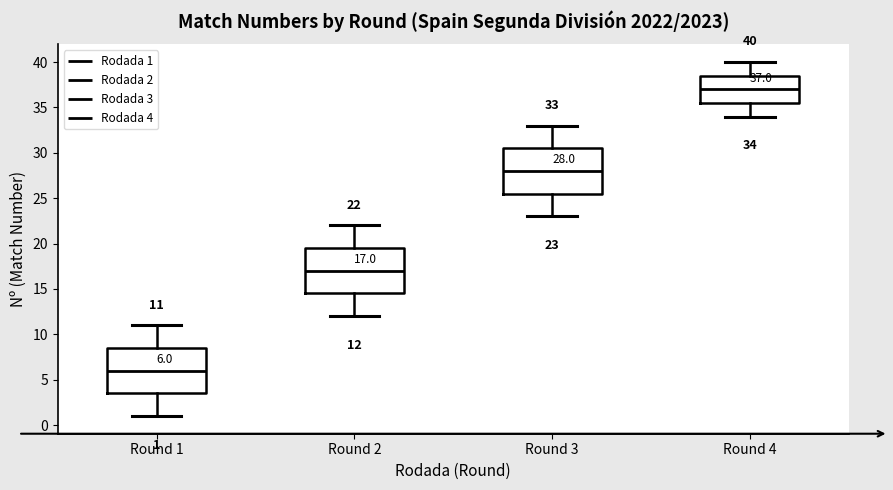

Which box's median line is the lowest?

Round 1